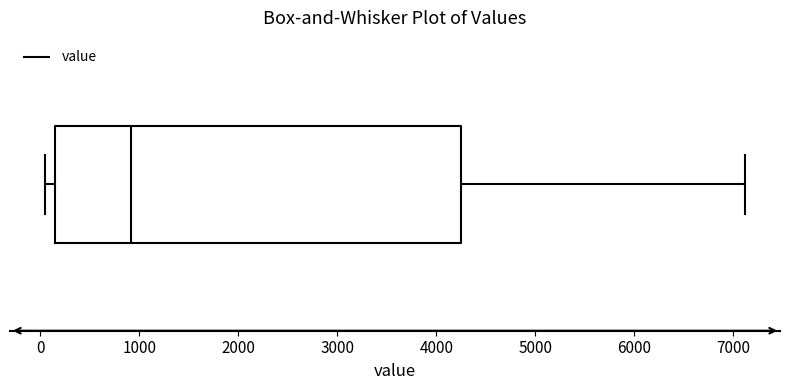

Transcribe this box plot: give where the median line is, the range the box spans, and where the two whiskers end, as read against the x-axis. The values are not printed on the chart, so give them approximately, as read against the axis.

median 900, box 100 to 4200, whiskers 0 to 7100